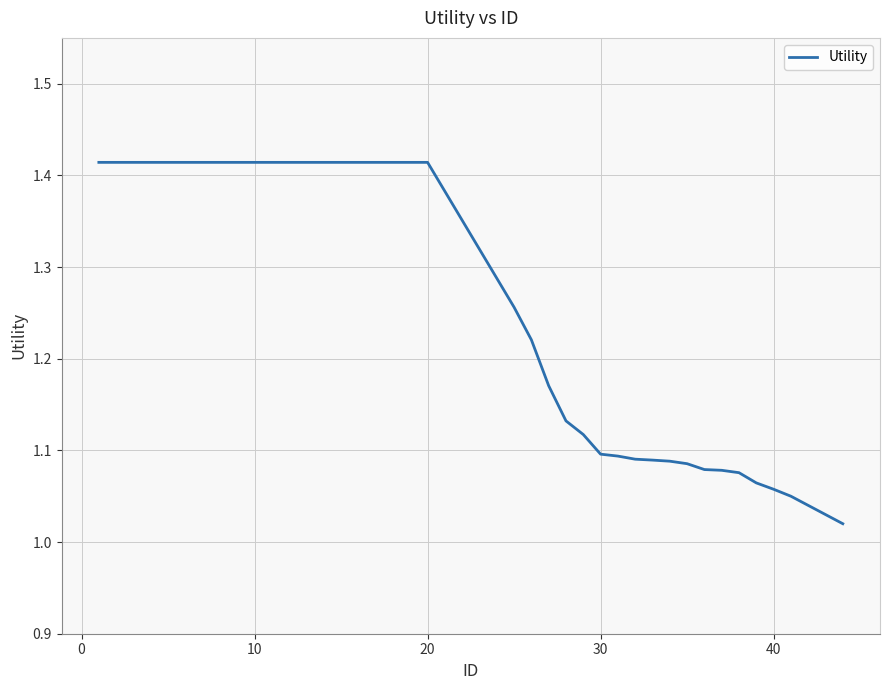

What is the difference between the maximum and minimum values?

0.4